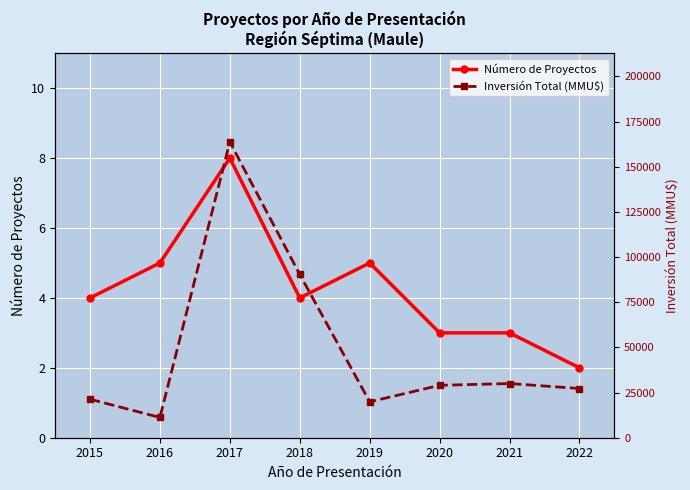

The value of Inversión Total (MMU$) at 2018 is 54785. True or false?

False